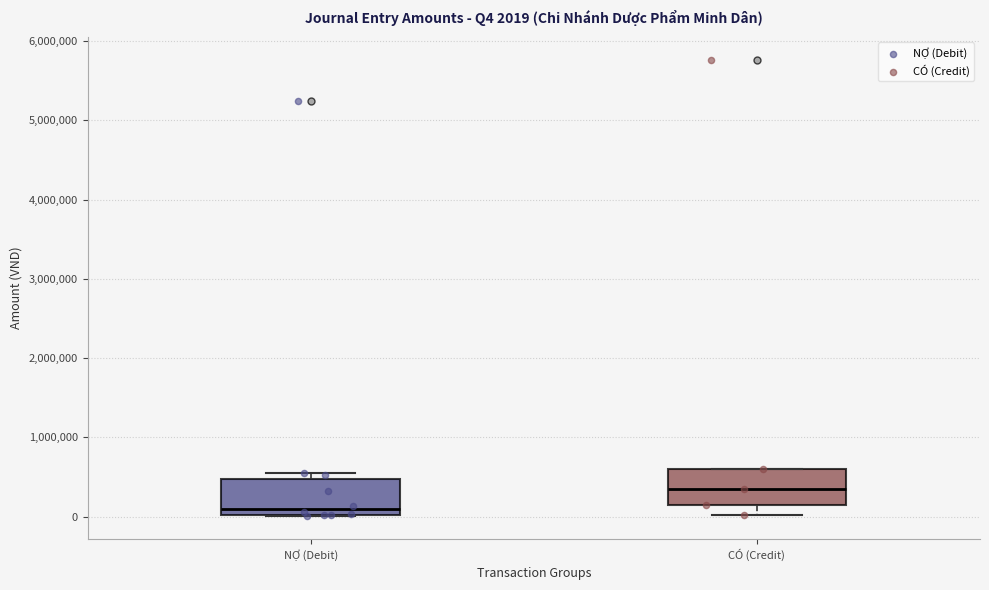

Which box has the highest median line?

CÓ (Credit)